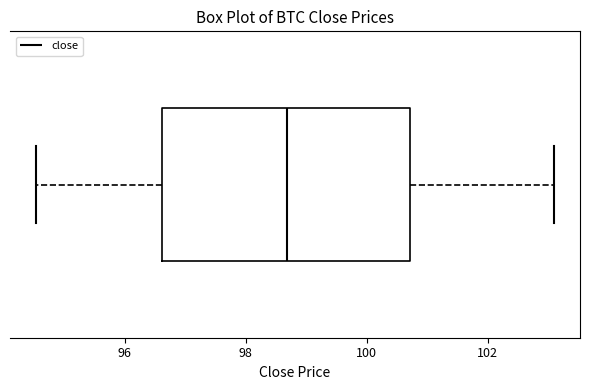

Where is the left edge of the box on the x-axis? The values are not printed on the chart, so give them approximately, as read against the axis.

96.6